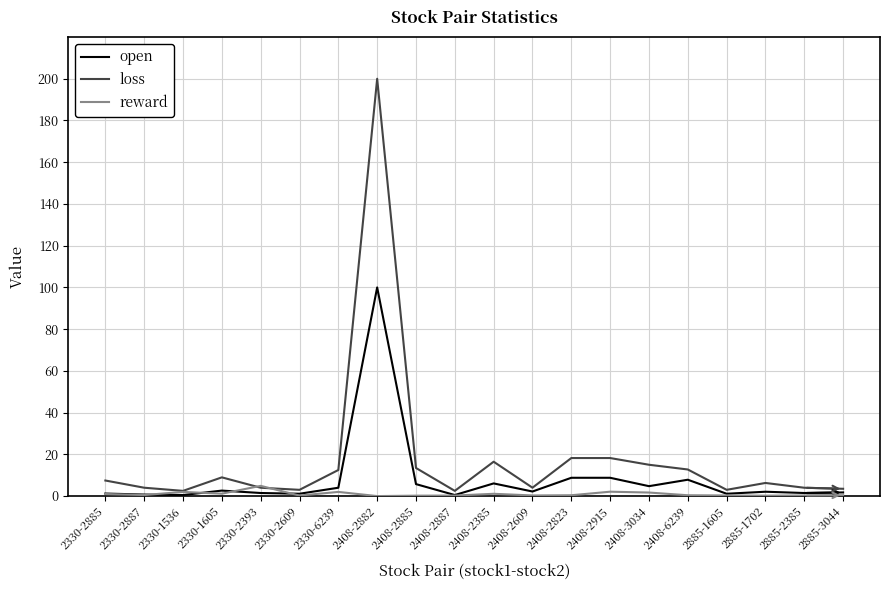

Which series has the widest spread of values?

loss